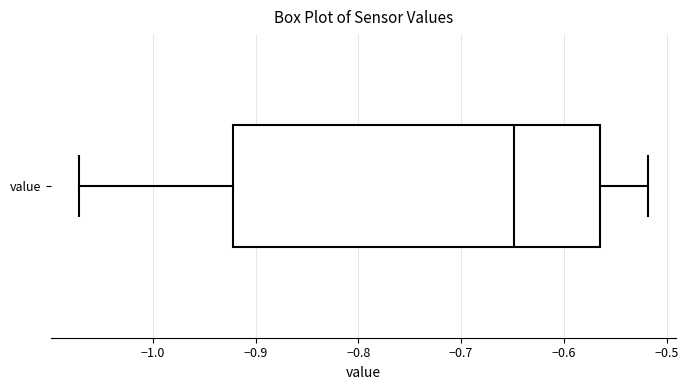

Transcribe this box plot: give where the median line is, the range the box spans, and where the two whiskers end, as read against the x-axis. The values are not printed on the chart, so give them approximately, as read against the axis.

median -0.65, box -0.92 to -0.56, whiskers -1.07 to -0.52